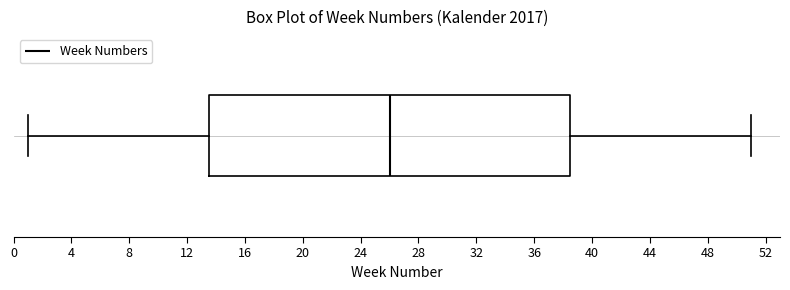

Where does the median line of the box sit on the x-axis? The values are not printed on the chart, so give them approximately, as read against the axis.

26.0